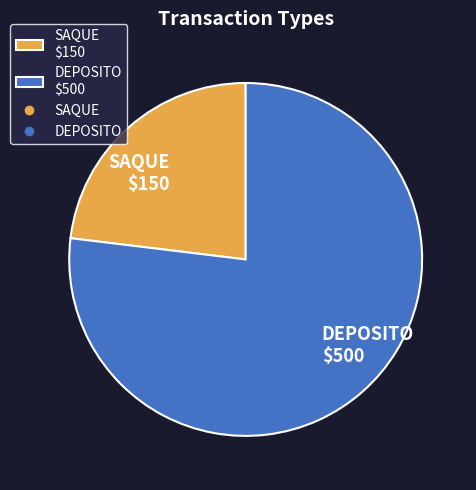

Is there a majority slice in this chart?

Yes